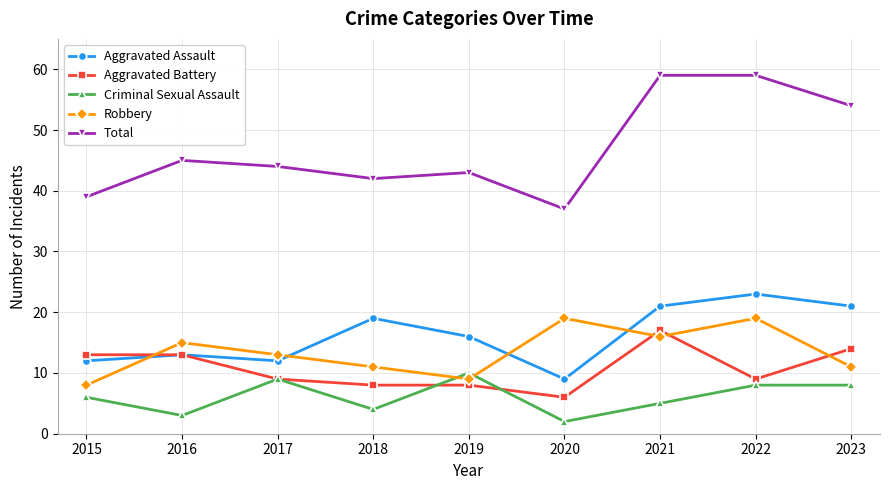

Where is the first local minimum for Criminal Sexual Assault?

2016